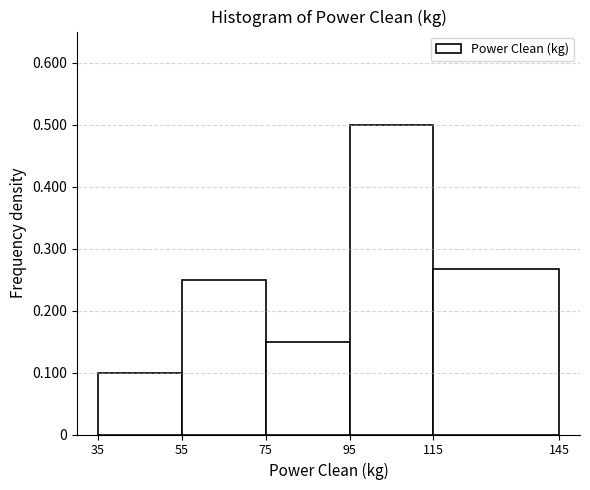

Which range on the x-axis has the tallest bar?

95 to 115